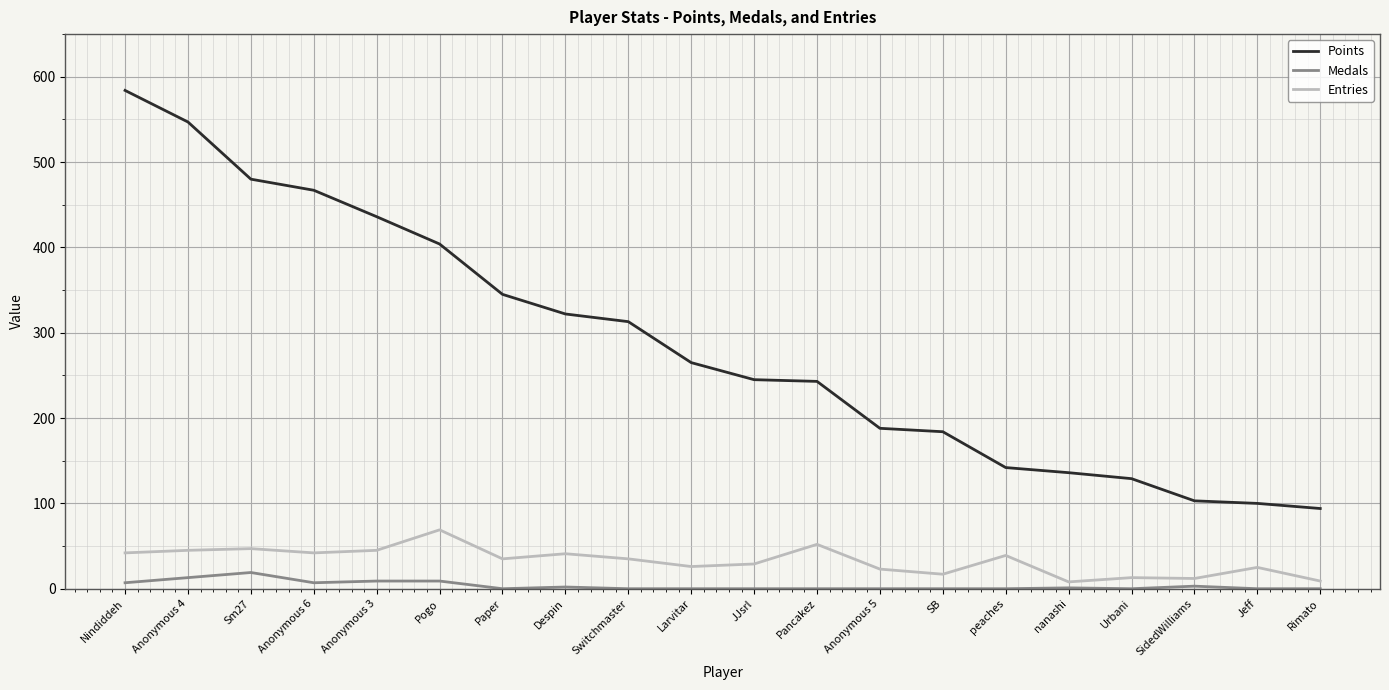

At which category is the sum across all series the highest?

Nindiddeh